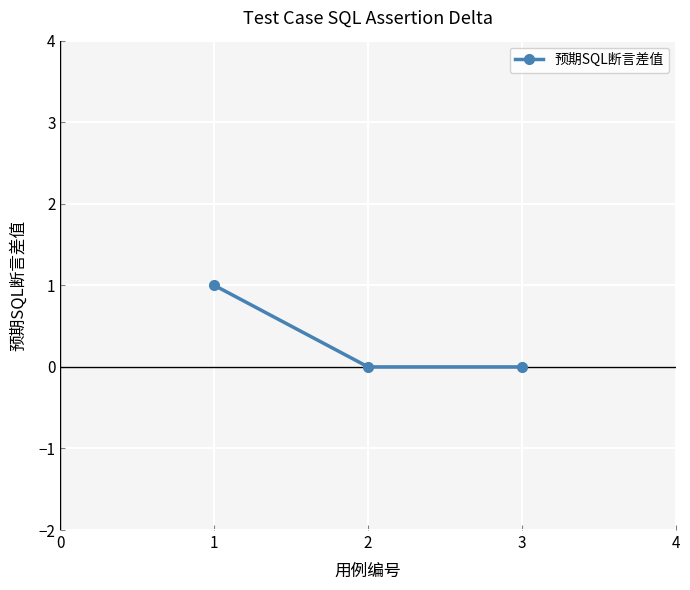

Reading right to left, what are all the values shown in this chart?

0	0	1